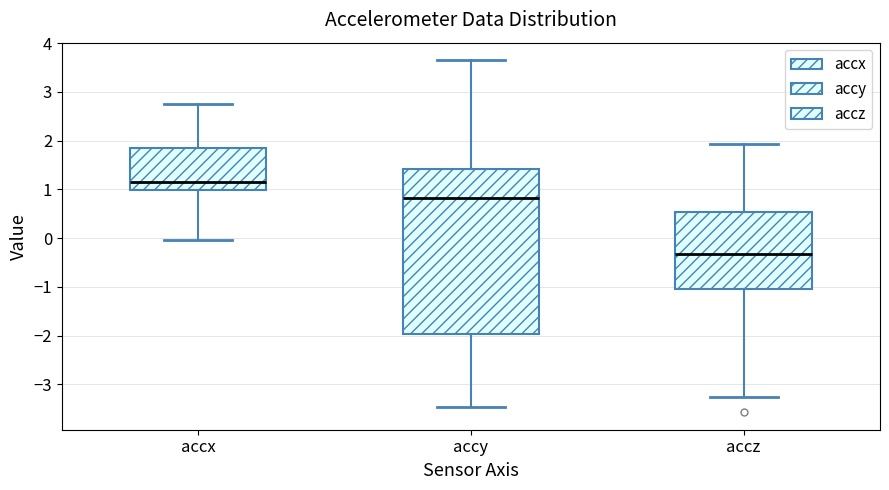

Reading left to right, transcribe this box plot: for each box, give where its median line is, the range the box spans, and where its two whiskers end, as read against the y-axis. The values are not printed on the chart, so give them approximately, as read against the axis.

accx: median 1.2, box 1.0 to 1.9, whiskers 0.0 to 2.7
accy: median 0.8, box -2.0 to 1.4, whiskers -3.5 to 3.6
accz: median -0.3, box -1.0 to 0.5, whiskers -3.3 to 1.9